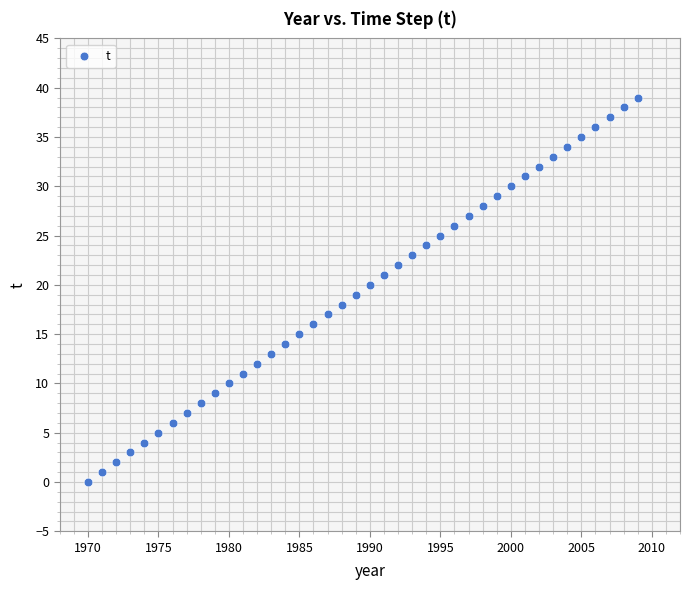

What is the range of Y values (max minus min)?

39